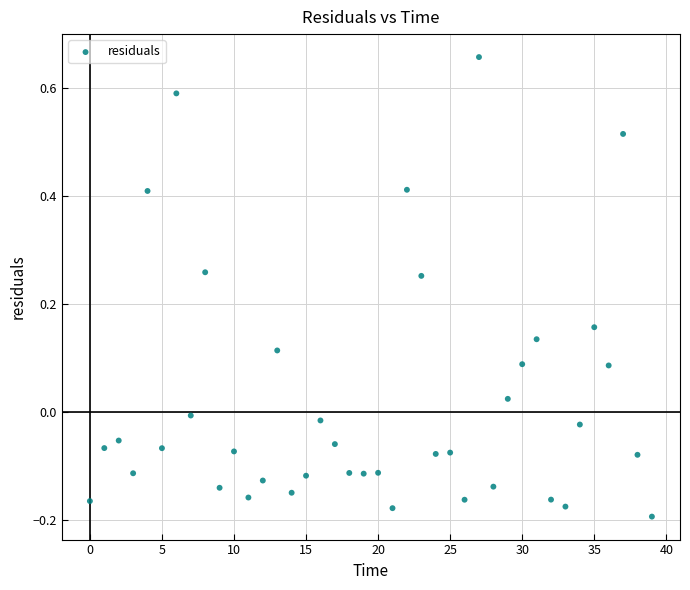

What is the range of Y values (max minus min)?

0.9